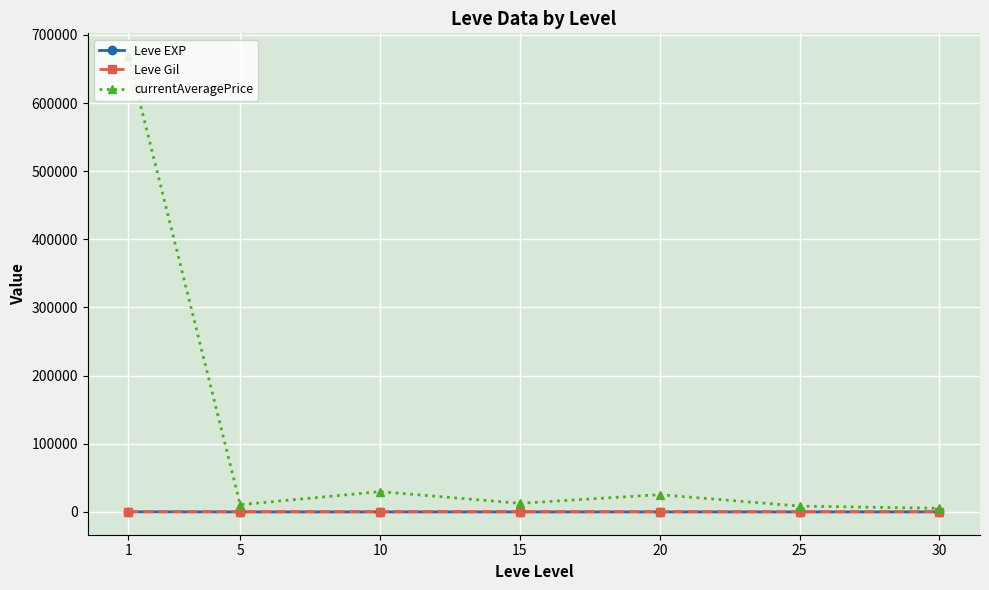

How many lines are shown in the chart?

3